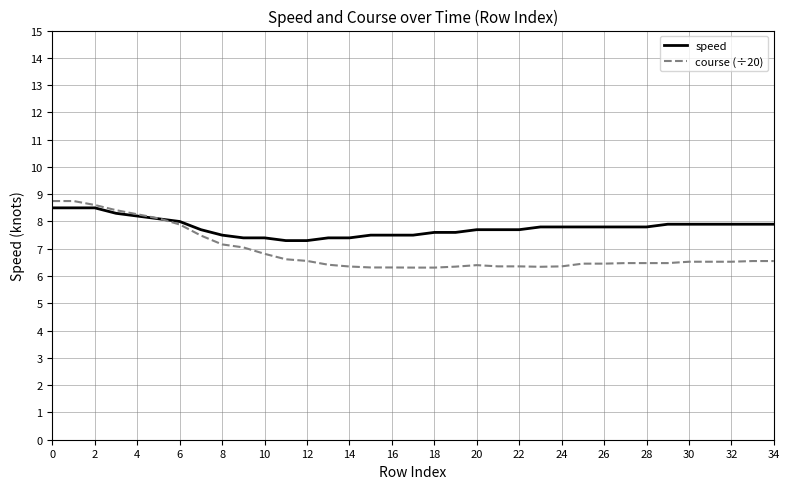

At how many categories does at least one series exceed 7?

35